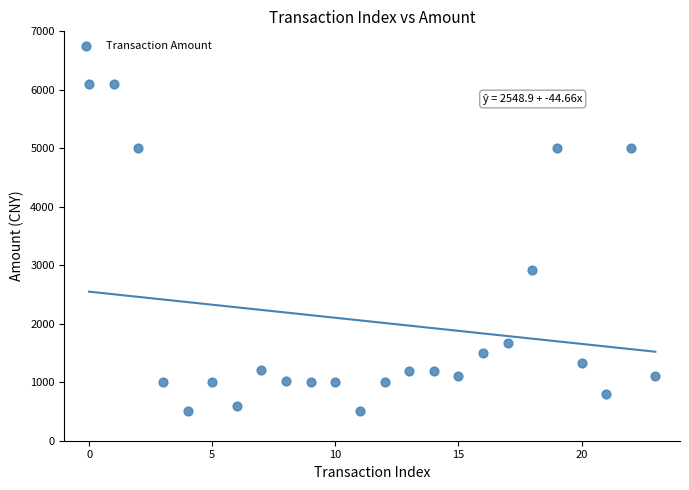

What Y value in the scatter plot is closest to 3299?

2927.0